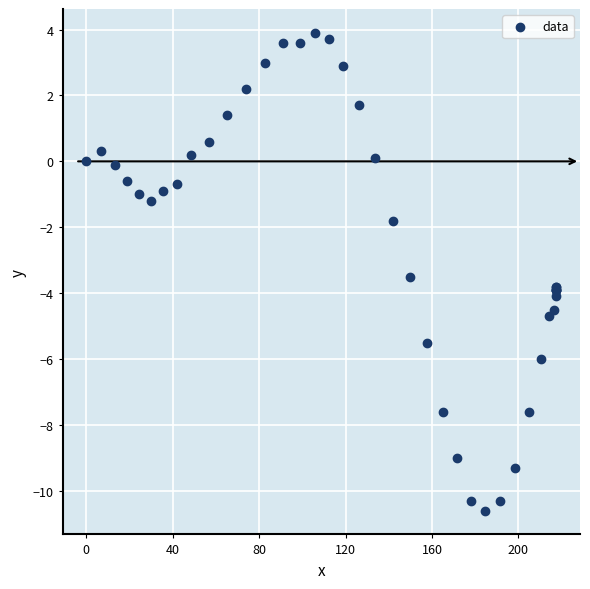

What Y value in the scatter plot is closest to -3?

-3.5